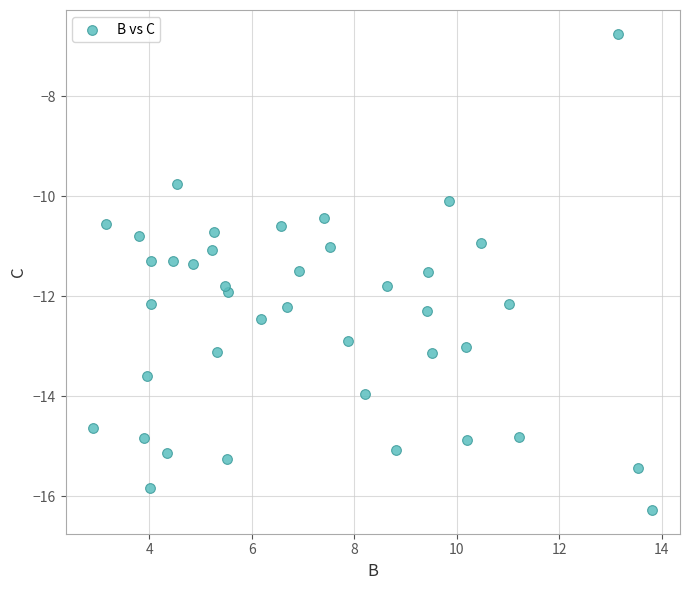

What is the range of X values (max minus min)?

10.9